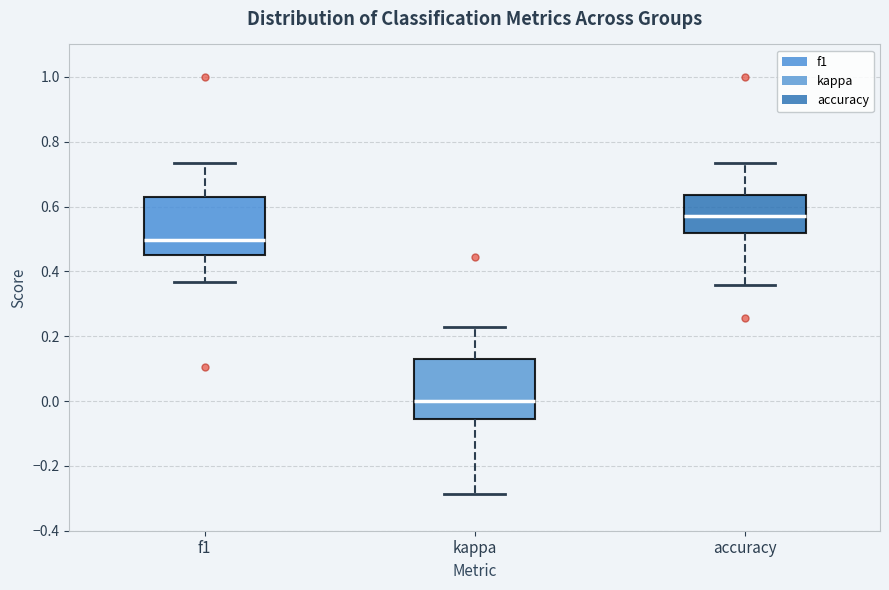

Where does the lower whisker of the box for accuracy end on the y-axis? The values are not printed on the chart, so give them approximately, as read against the axis.

0.36